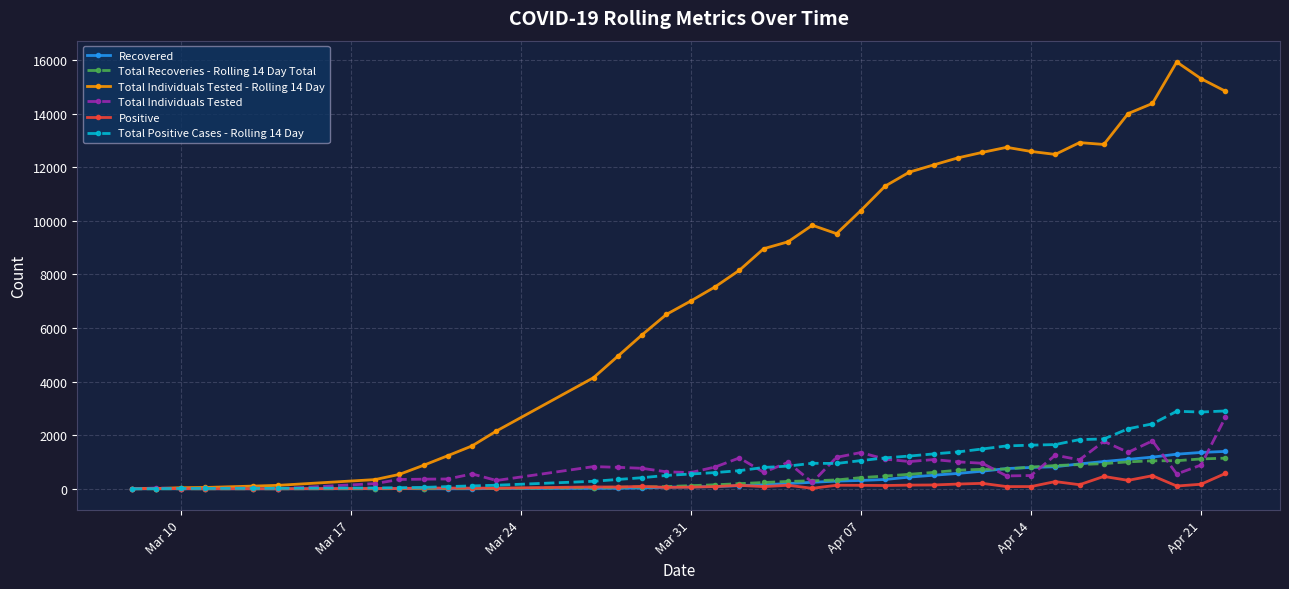

How many data points does each series have?

39